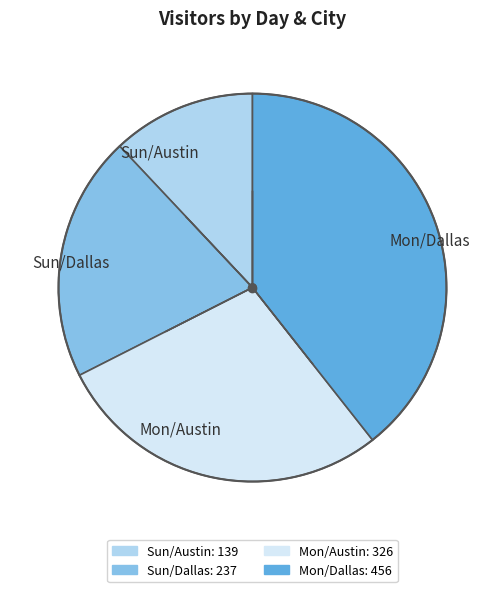

Is it true that Sun/Austin is 2% of the pie?

False